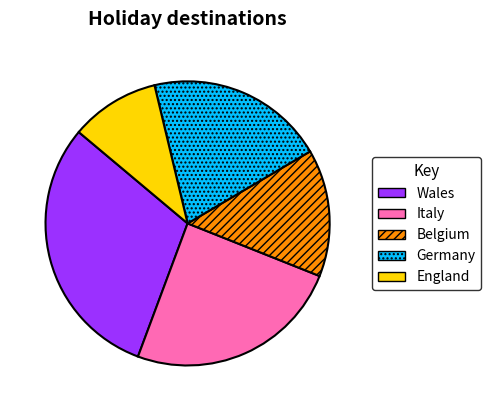

Combined, do England and Belgium account for over 50%?

No